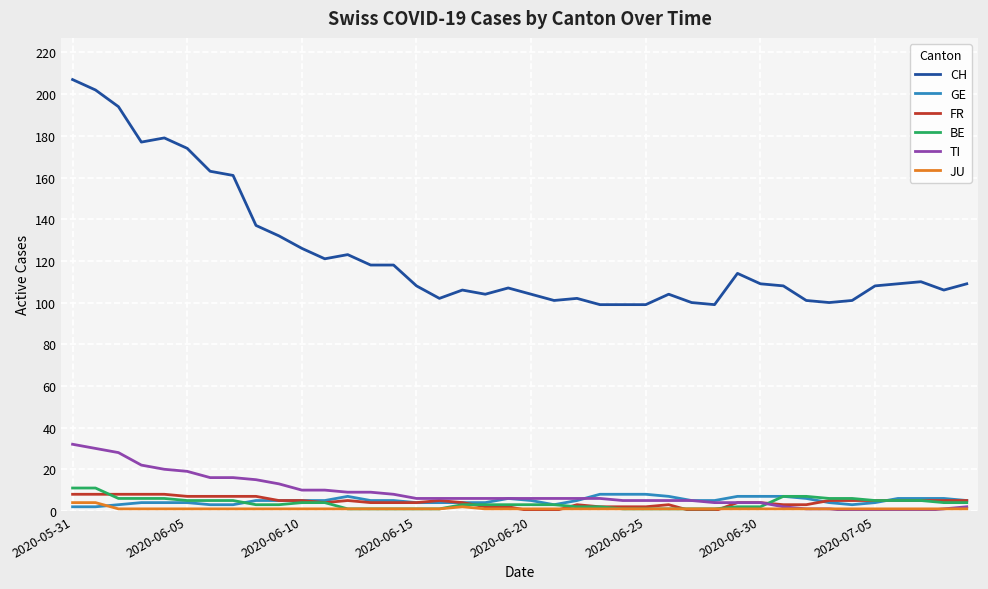

True or false: CH and TI cross at least once.

False